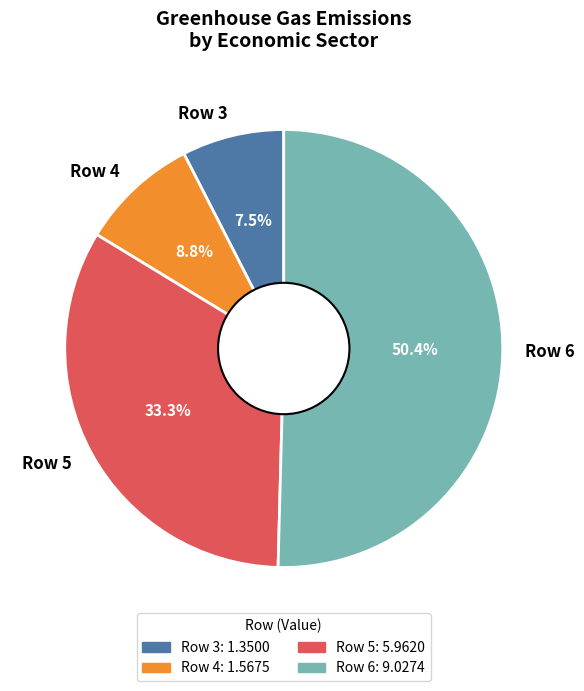

To the nearest percent, what is the difference between the largest and smallest slice percentages?

43%